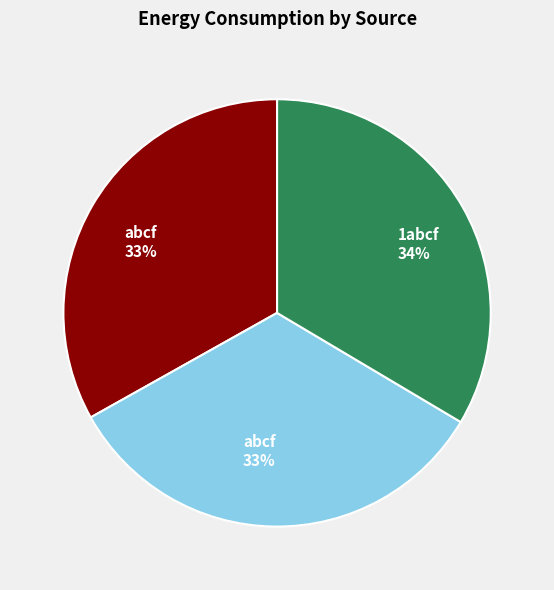

To the nearest percent, what is the average slice percentage?

33%